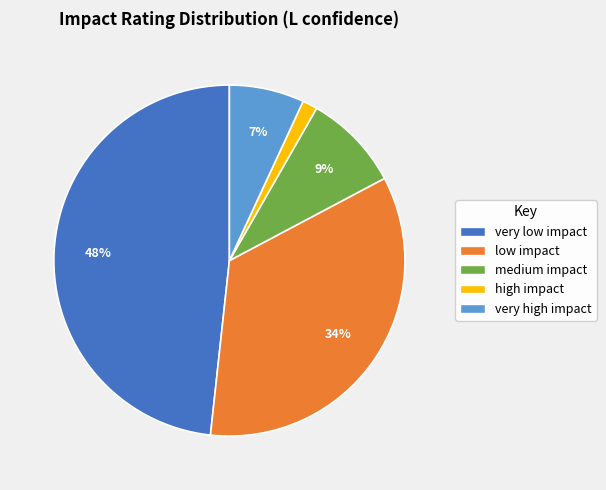

Do very high impact and very low impact together represent more than half of the pie?

Yes